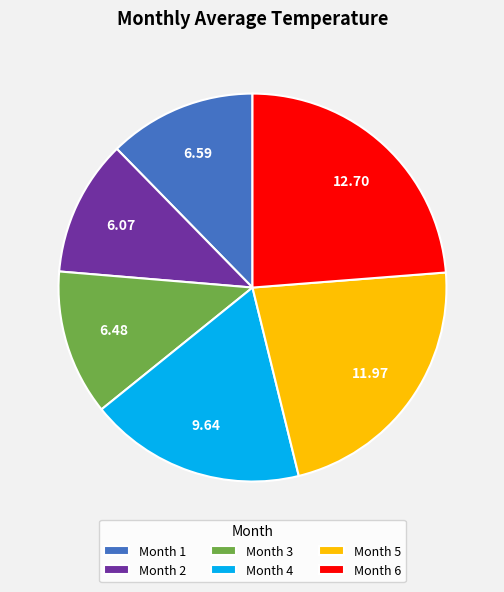

Does Month 2 account for over 50% of the chart?

No